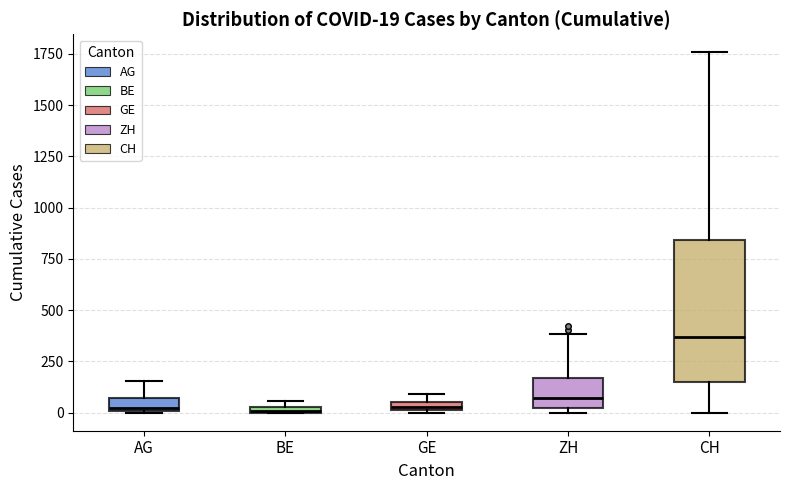

Comparing the boxes themselves (not the whiskers), which one is the tallest?

CH